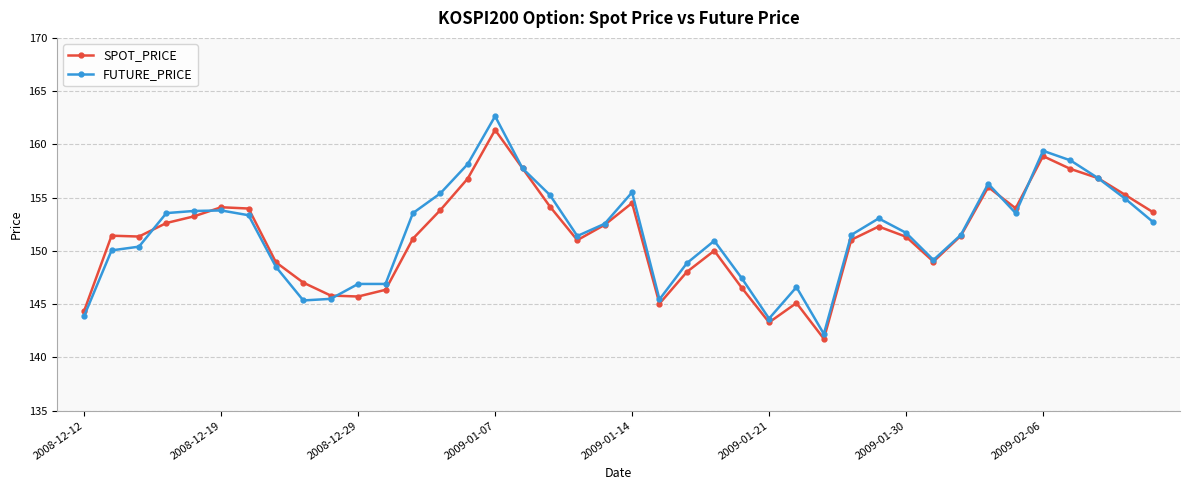

What are all the series names shown in the legend?

SPOT_PRICE, FUTURE_PRICE